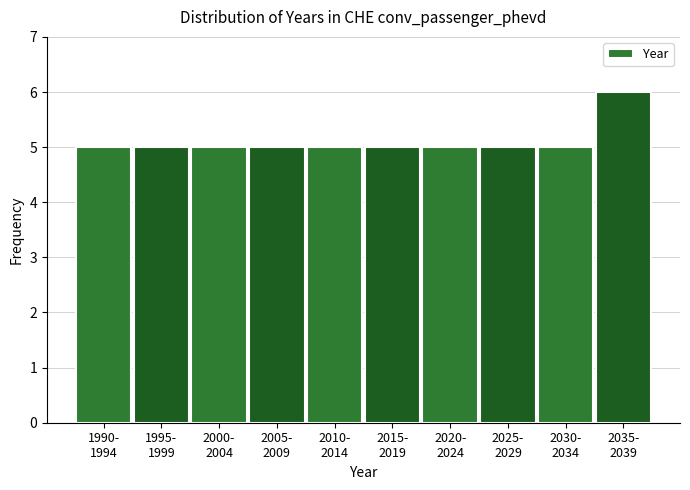

Reading left to right, transcribe all the data shown in this chart.

5	5	5	5	5	5	5	5	5	6